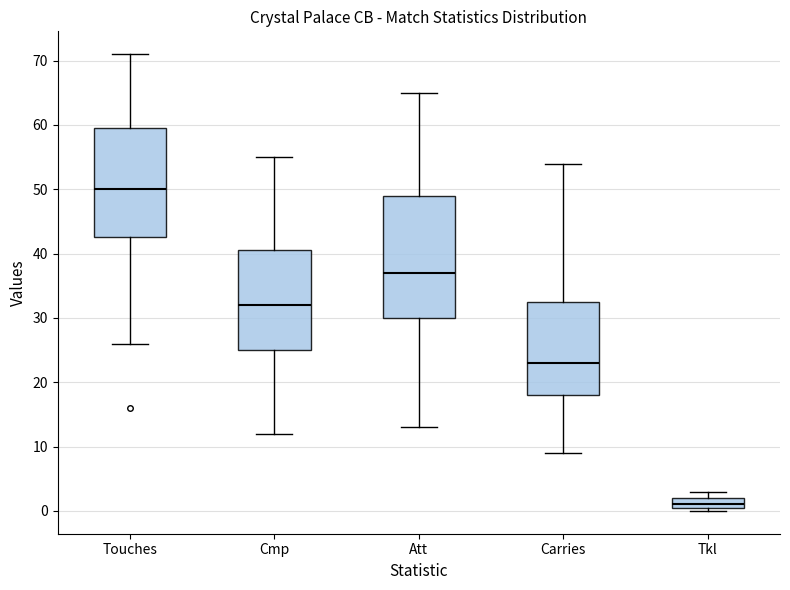

Reading left to right, read every box against the y-axis: the position of its median line, the range the box covers, and the ends of its whiskers. The values are not printed on the chart, so give them approximately, as read against the axis.

Touches: median 50, box 43 to 60, whiskers 26 to 71
Cmp: median 32, box 25 to 41, whiskers 12 to 55
Att: median 37, box 30 to 49, whiskers 13 to 65
Carries: median 23, box 18 to 33, whiskers 9 to 54
Tkl: median 1 (just above the box's lower edge), box 1 to 2, whiskers 0 to 3